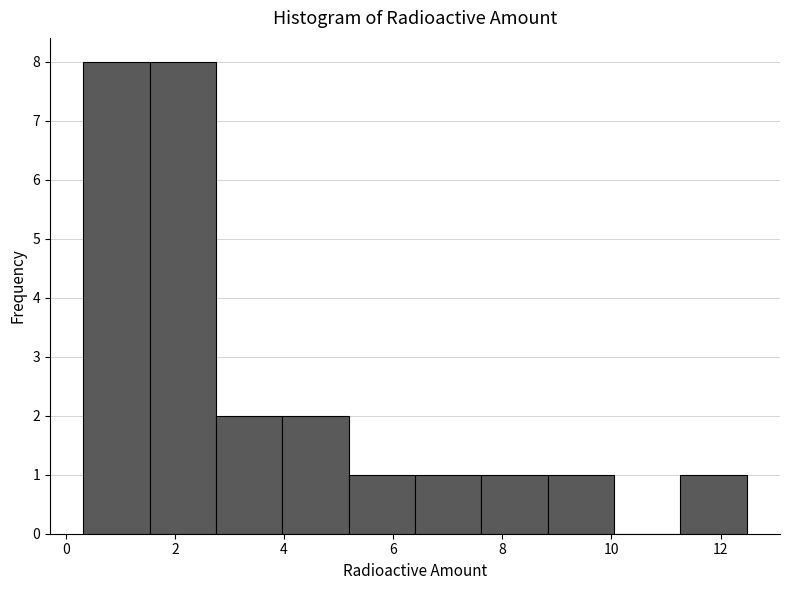

Reading left to right, transcribe this chart: for each bar, give the range it covers on the x-axis and its height. Neither the bar edges nor the heights are printed on the chart, so give them approximately, as read against the axes.

0.4 to 1.6: 8
1.6 to 2.8: 8
2.8 to 4.0: 2
4.0 to 5.2: 2
5.2 to 6.4: 1
6.4 to 7.6: 1
7.6 to 8.8: 1
8.8 to 10.0: 1
10.0 to 11.2: 0
11.2 to 12.4: 1